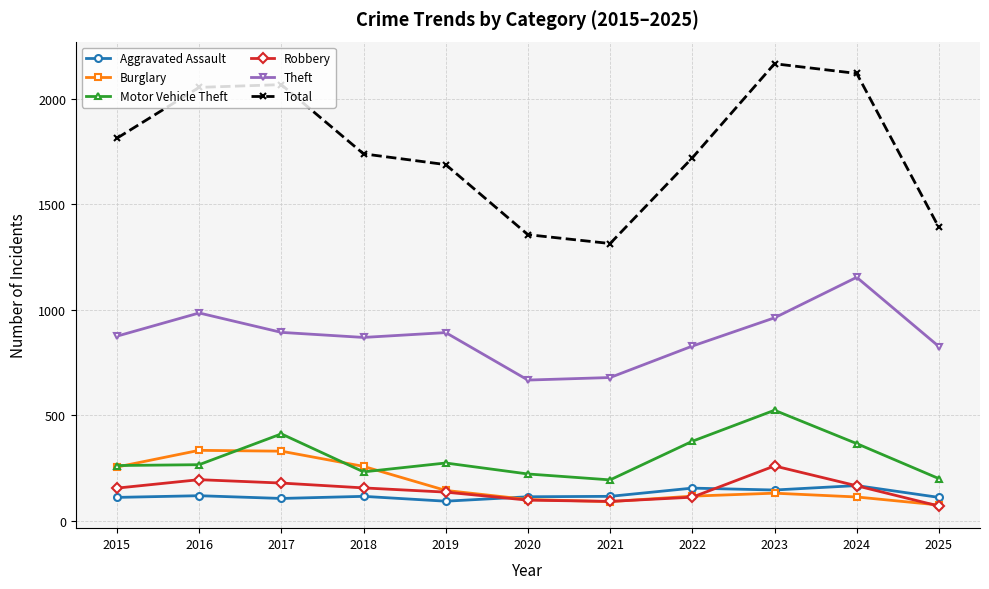

What is the total value across all series at 2018?

3364